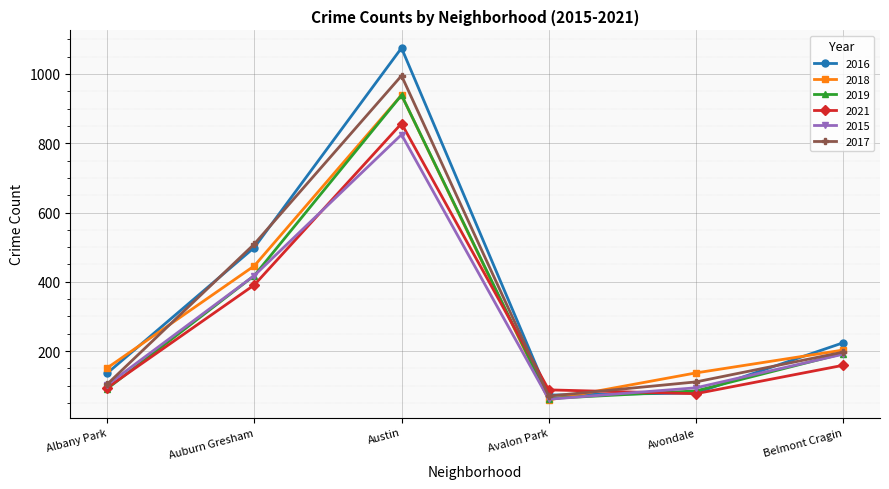

What is the difference between the maximum and minimum values in the 2019 series?

876